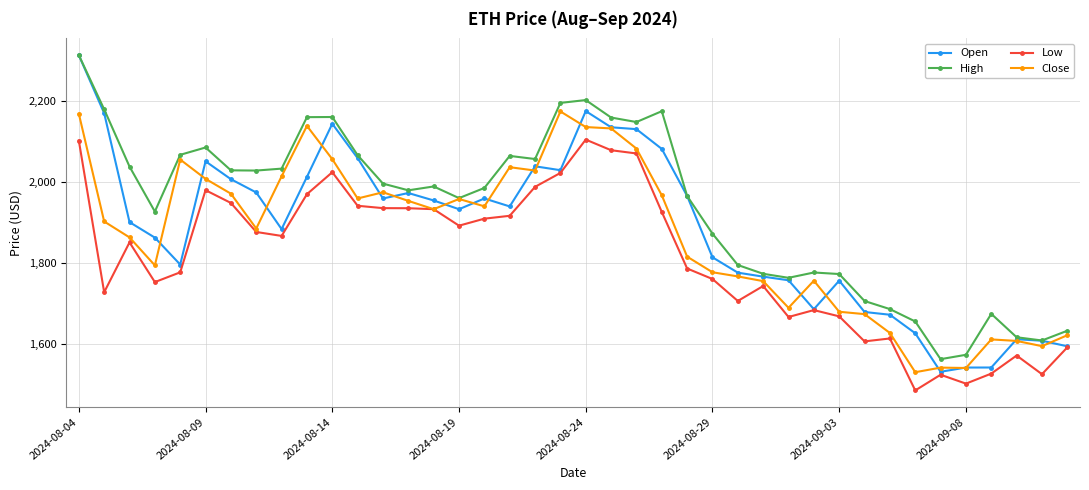

What is the average value of the Close series?

1867.9